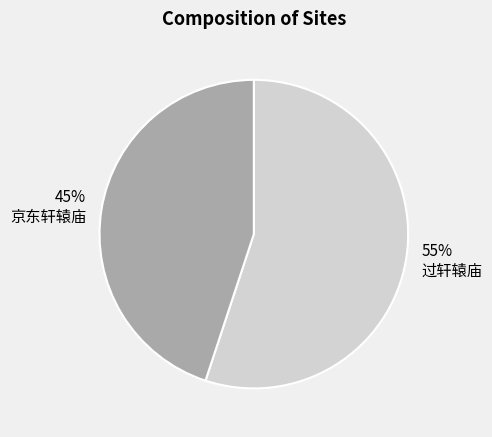

How many segments does this pie chart have?

2